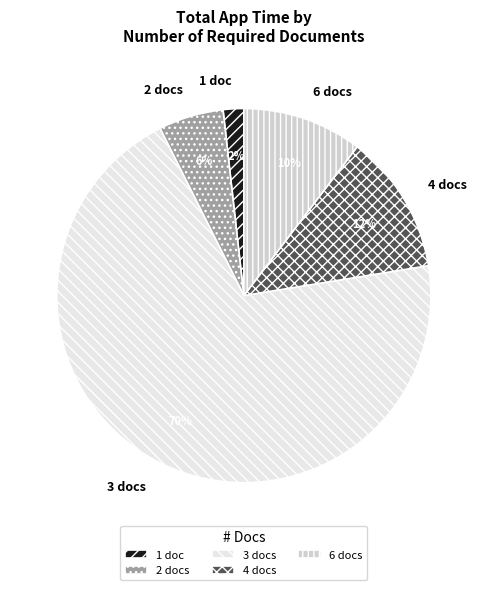

Which has a higher value, 2 docs or 6 docs?

6 docs